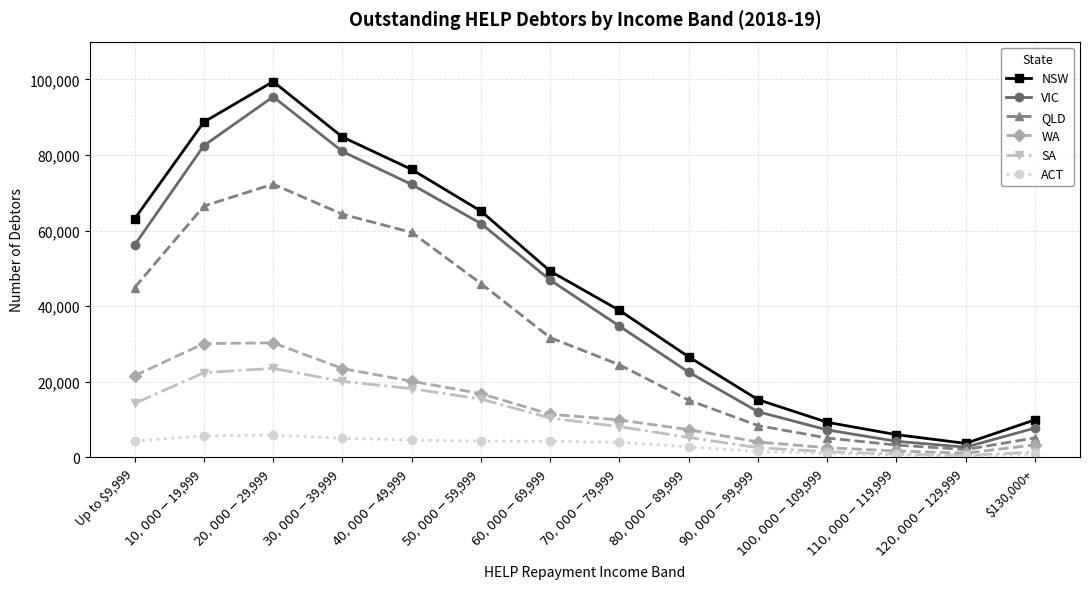

True or false: WA and NSW cross at least once.

False